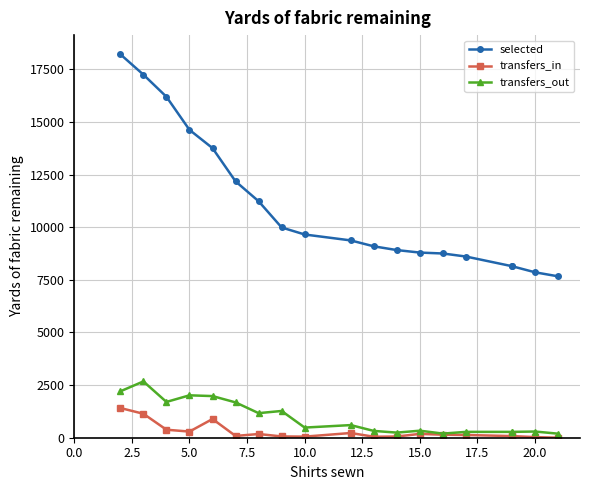

True or false: selected and transfers_out intersect in this chart.

False